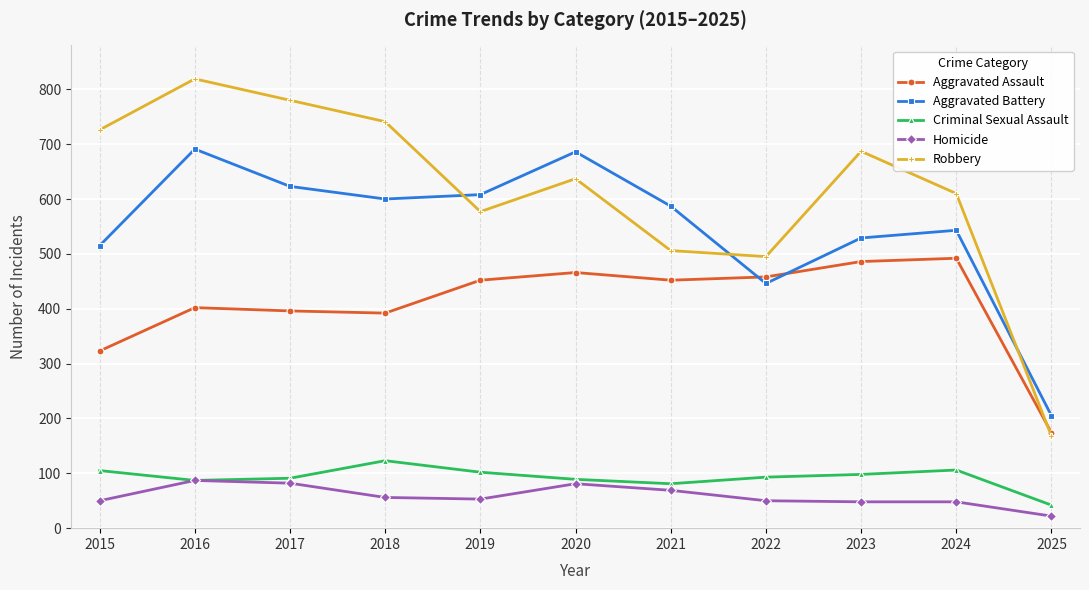

What is the value of the Homicide point at the 10th from the left?

48